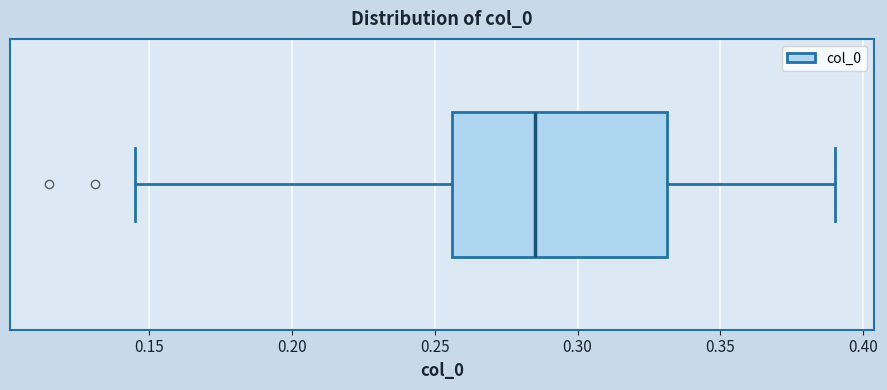

Where does the median line of the box sit on the x-axis? The values are not printed on the chart, so give them approximately, as read against the axis.

0.285